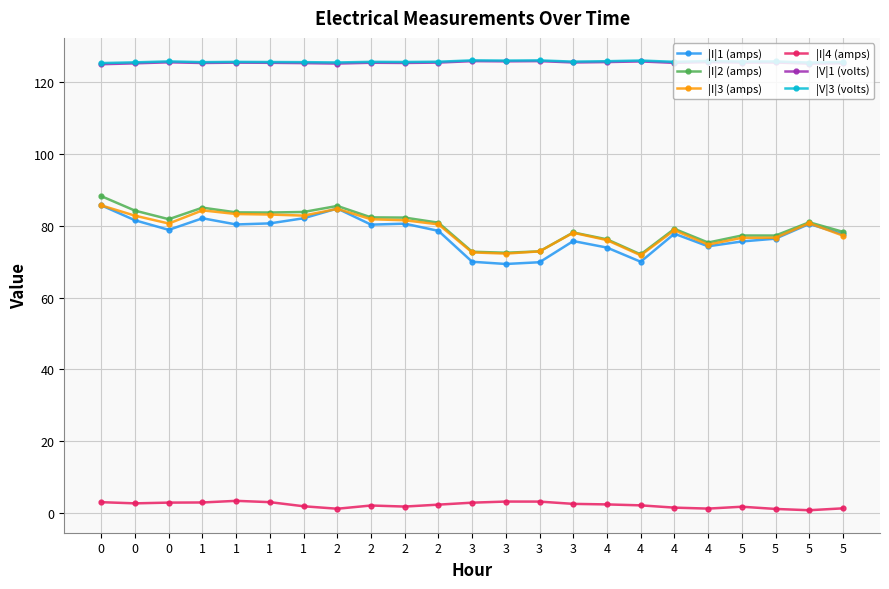

True or false: |V|1 (volts) has a value of 205.6 at 4.

False